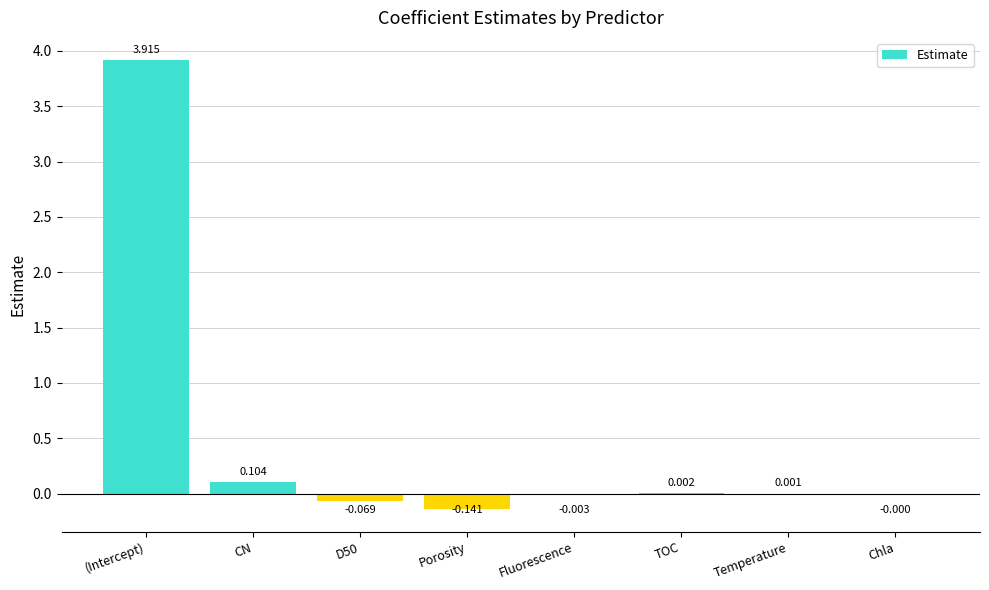

Where is the data nearest to the value 1?

CN